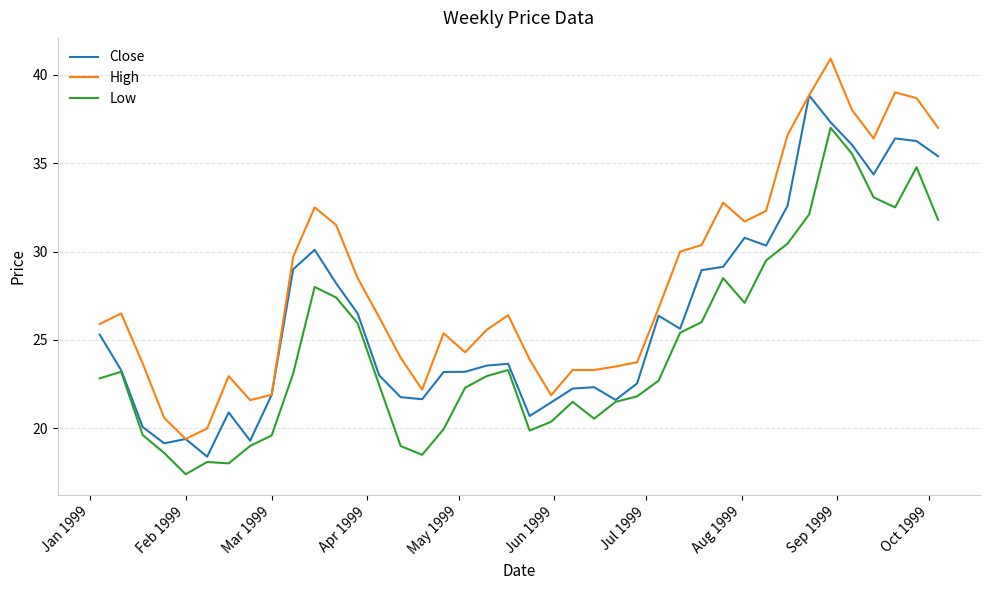

What is the highest value of the High series?

40.9